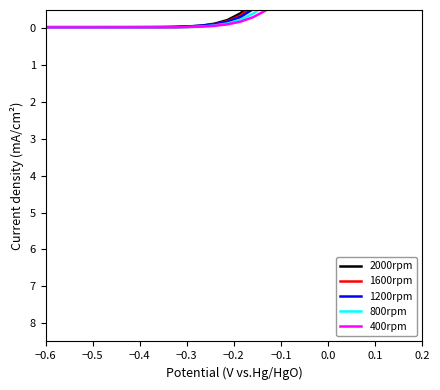

True or false: 1600rpm and 800rpm intersect in this chart.

True